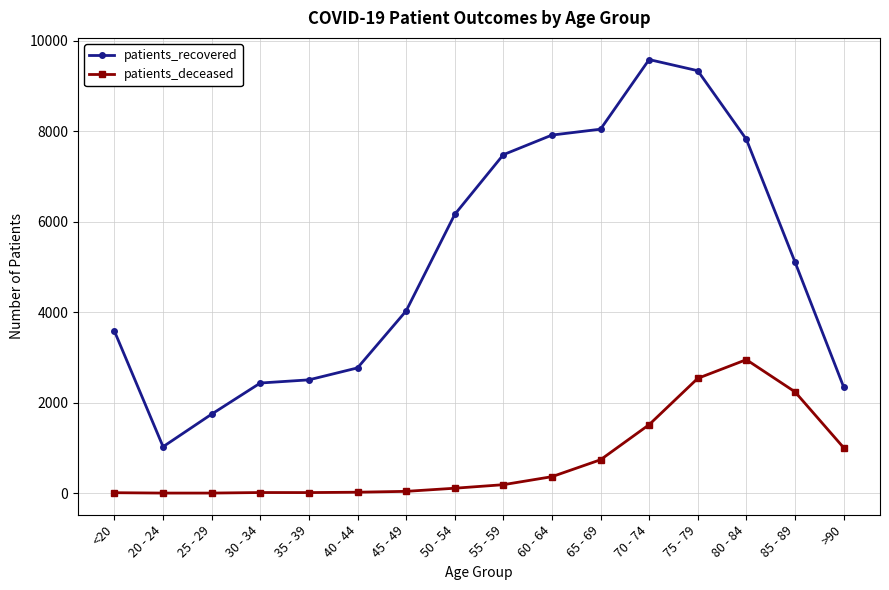

Which label corresponds to the largest value in the chart?

70 - 74